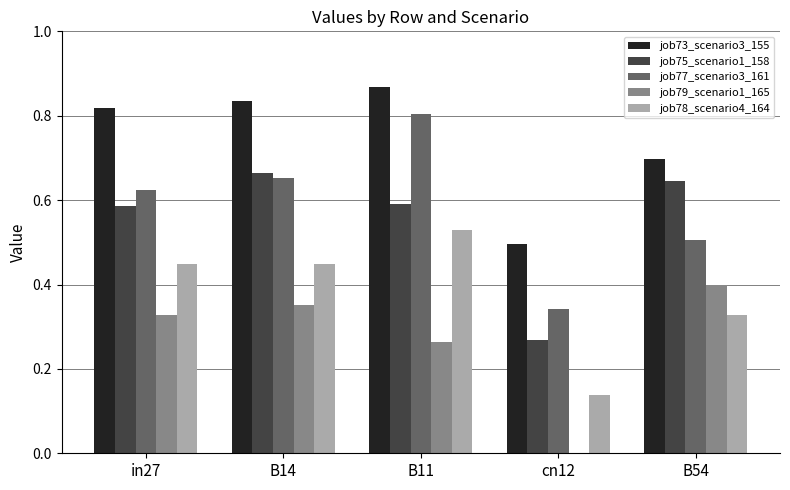

At which category is the sum across all series the highest?

B11